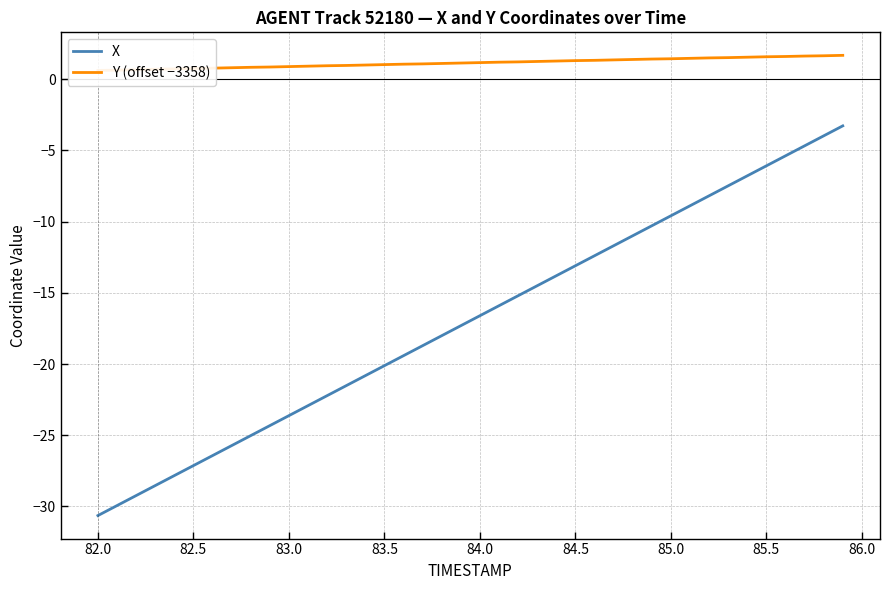

The X series shows -30.6 at 82.0. True or false?

True